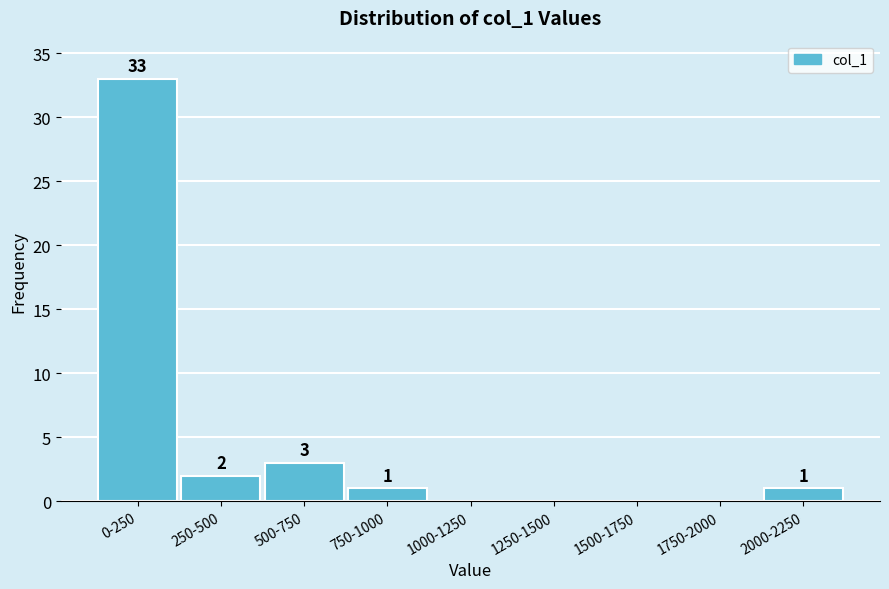

Reading right to left, extract all data points from this chart.

2000-2250=1	1750-2000=0	1500-1750=0	1250-1500=0	1000-1250=0	750-1000=1	500-750=3	250-500=2	0-250=33